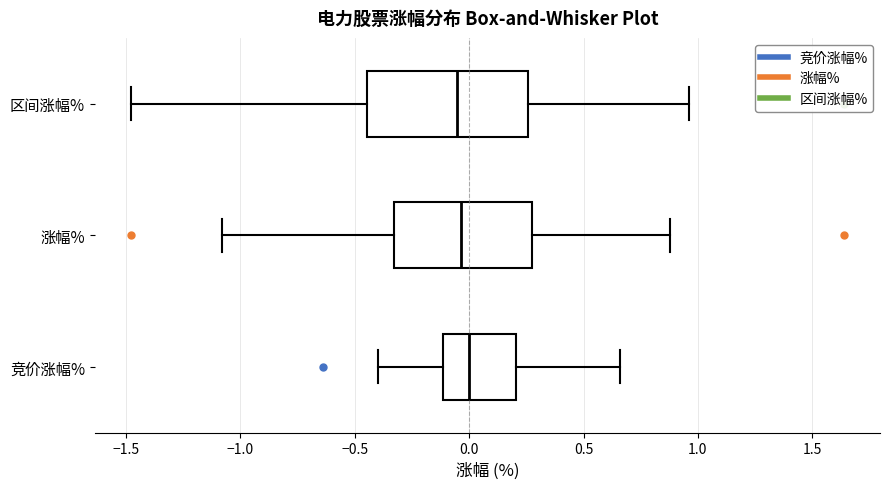

Where does the median line of the box for 竞价涨幅% sit on the x-axis? The values are not printed on the chart, so give them approximately, as read against the axis.

0.00